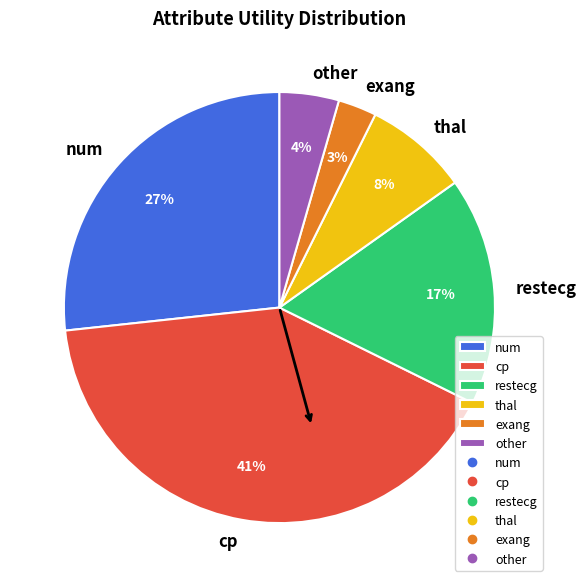

To the nearest percent, what is the difference between the largest and smallest slice percentages?

38%